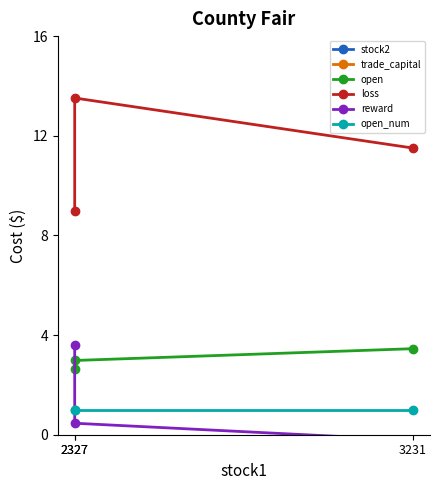

How many lines are shown in the chart?

6